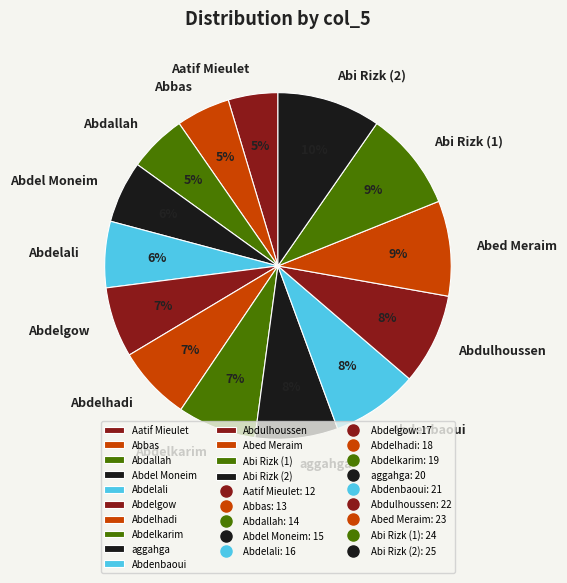

Count the number of slices in the pie.

14